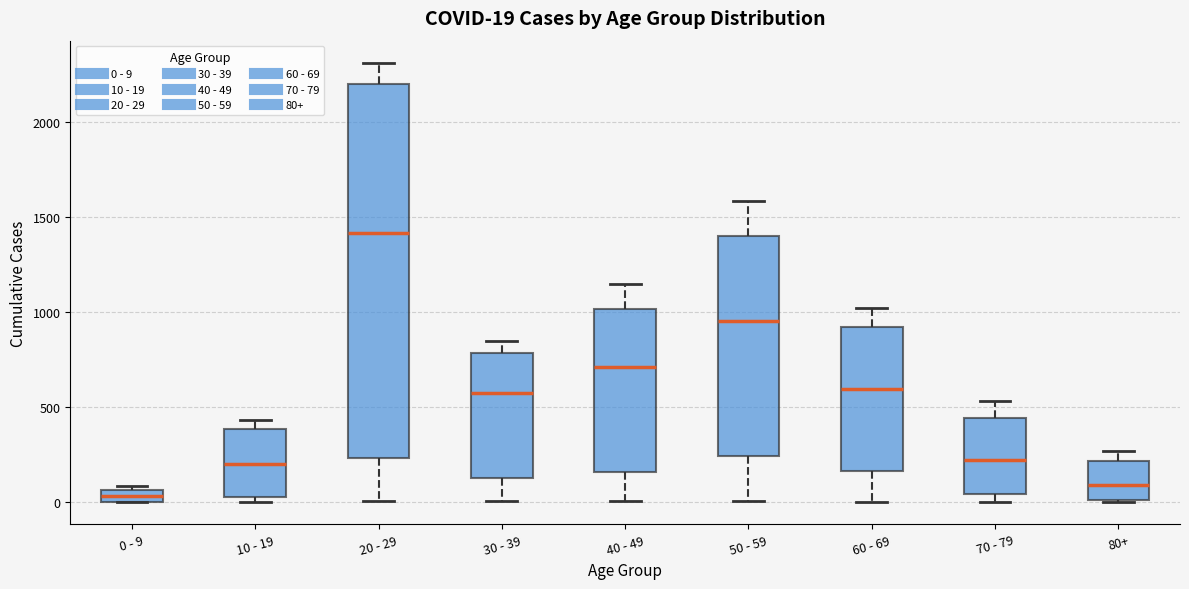

Which box's median line is the highest?

20 - 29